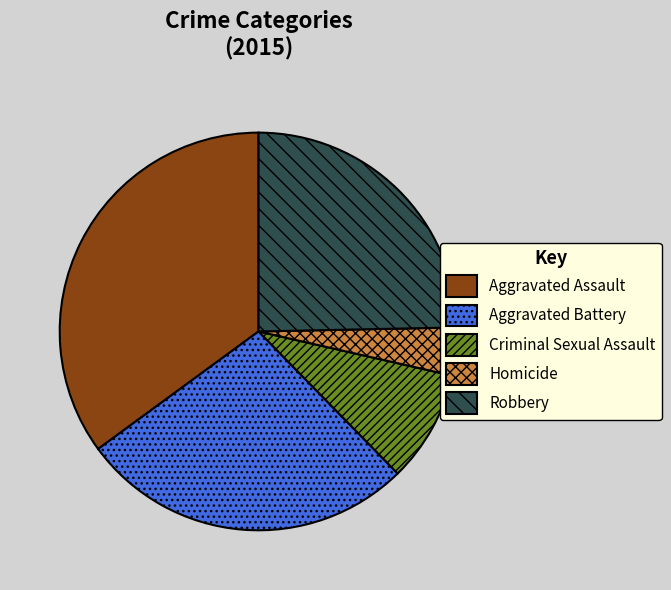

Is it true that Aggravated Battery is 42% of the pie?

False